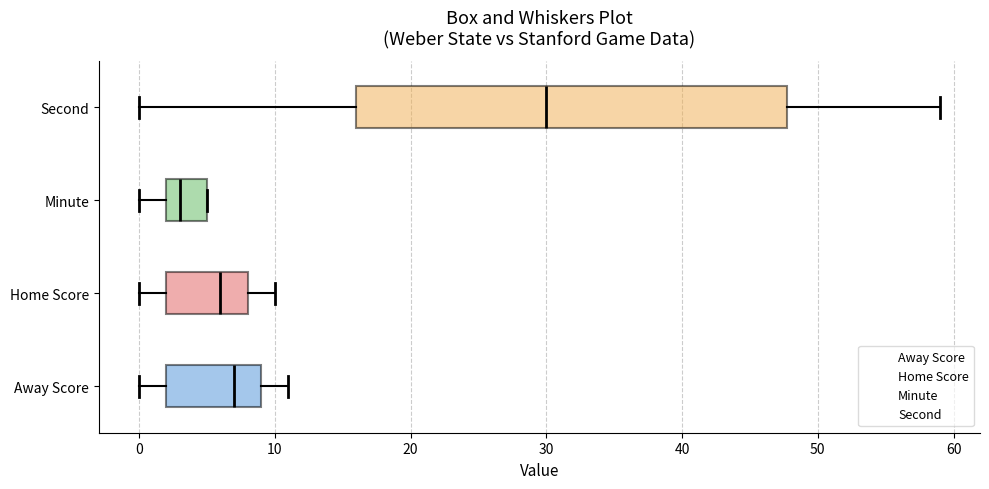

Reading bottom to top, transcribe this box plot: for each box, give where its median line is, the range the box spans, and where its two whiskers end, as read against the x-axis. The values are not printed on the chart, so give them approximately, as read against the axis.

Away Score: median 7, box 2 to 9, whiskers 0 to 11
Home Score: median 6, box 2 to 8, whiskers 0 to 10
Minute: median 3, box 2 to 5, whiskers 0 to 5
Second: median 30, box 16 to 48, whiskers 0 to 59